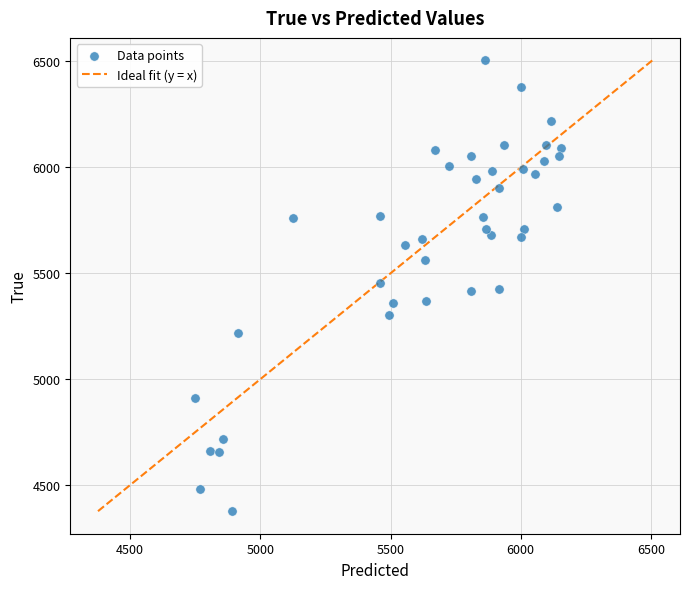

What is the range of Y values (max minus min)?

2128